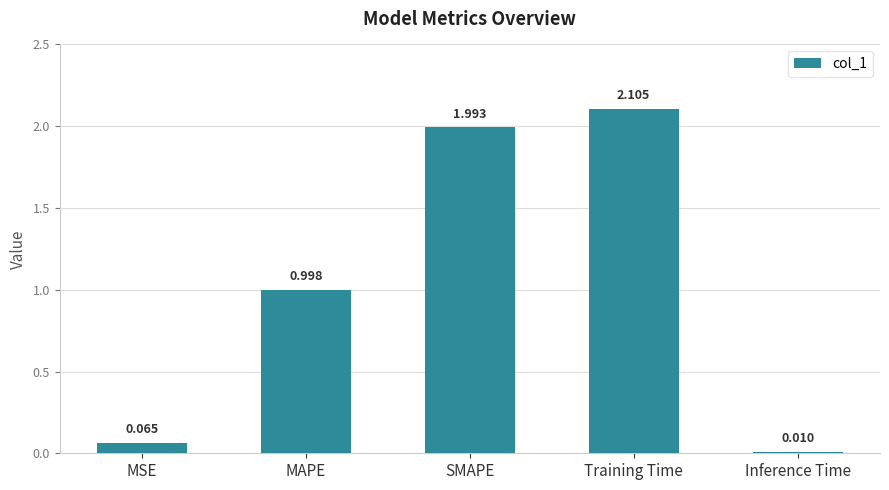

List the labels in order of value, smallest first.

Inference Time, MSE, MAPE, SMAPE, Training Time